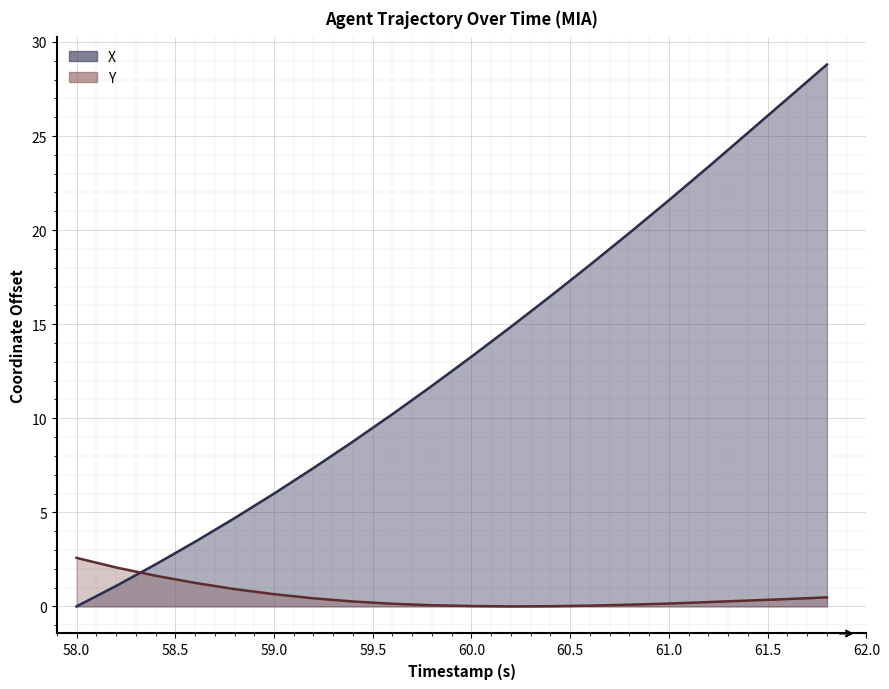

What is the difference between the highest and lowest values at 61.2?

23.1